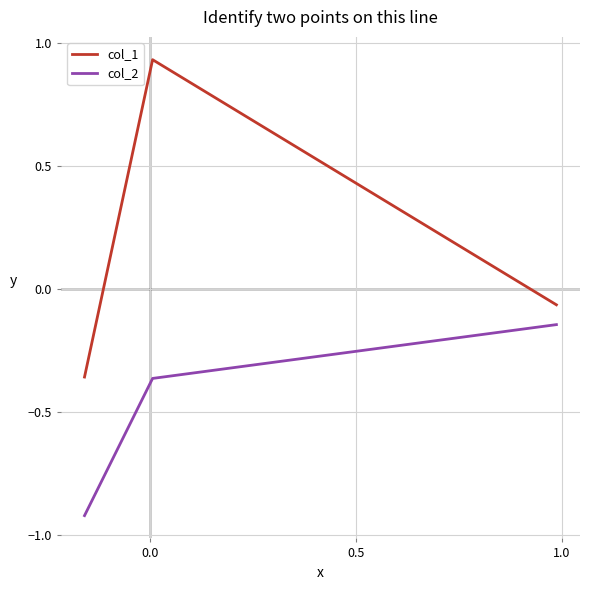

Rank the series by their average value, from lowest to highest.

col_2, col_1